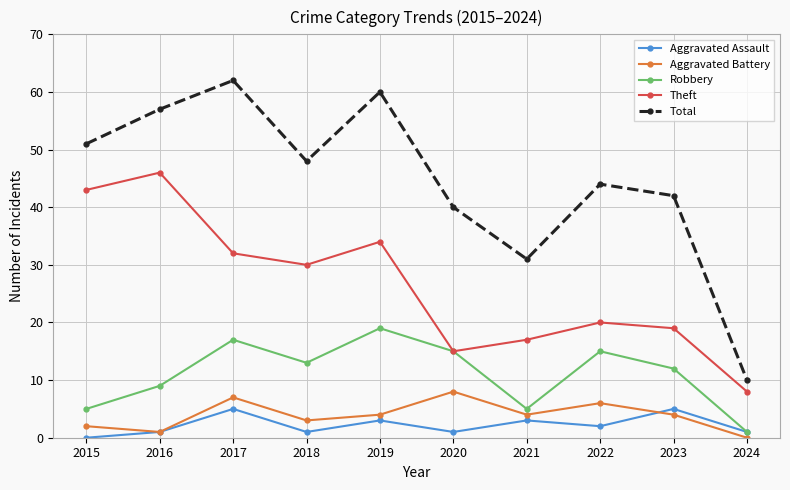

Is the value of Aggravated Assault at 2021 greater than the value of Robbery at 2021?

No